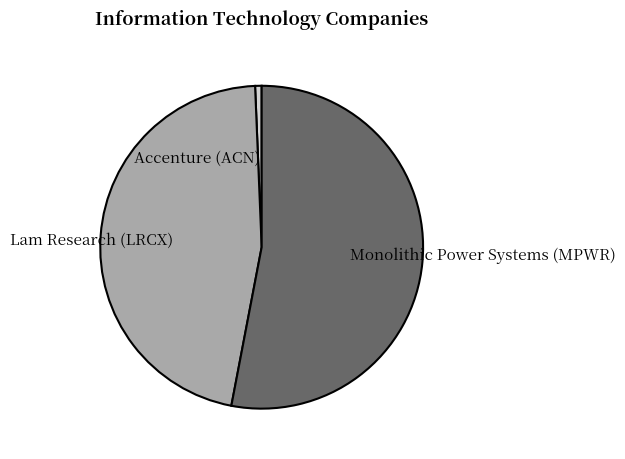

Which category has the smallest portion of the pie?

Accenture (ACN)